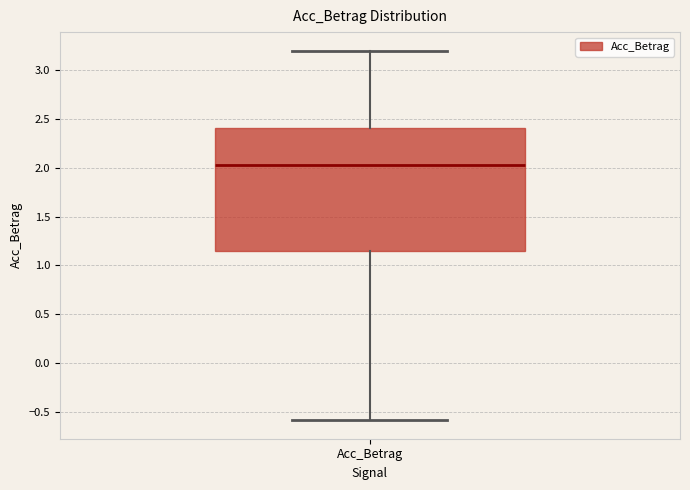

Read this box plot against the y-axis: the position of the median line, the range covered by the box, and the ends of both whiskers. The values are not printed on the chart, so give them approximately, as read against the axis.

median 2.05, box 1.15 to 2.40, whiskers -0.60 to 3.20